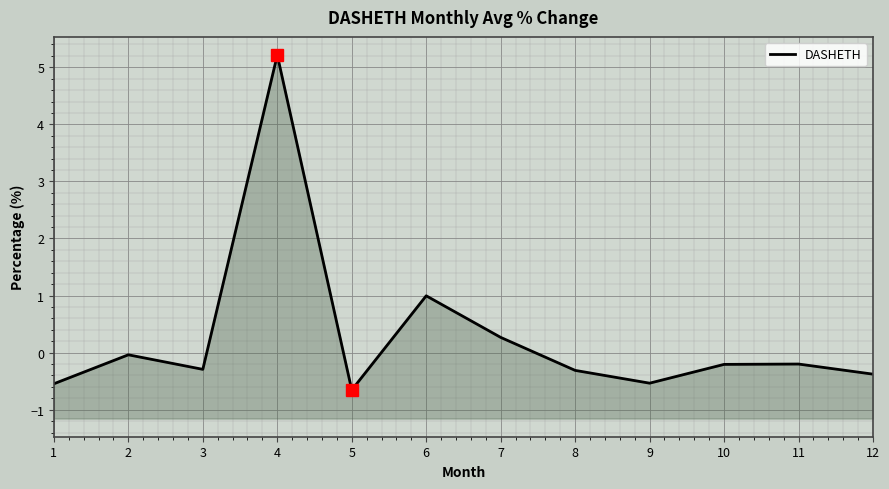

How many values are below 0?

9